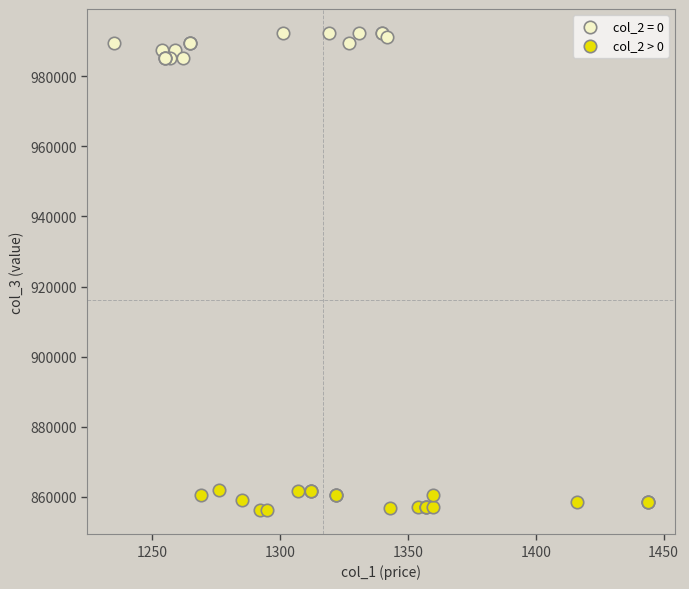

Which series reaches the minimum Y coordinate?

col_2 > 0